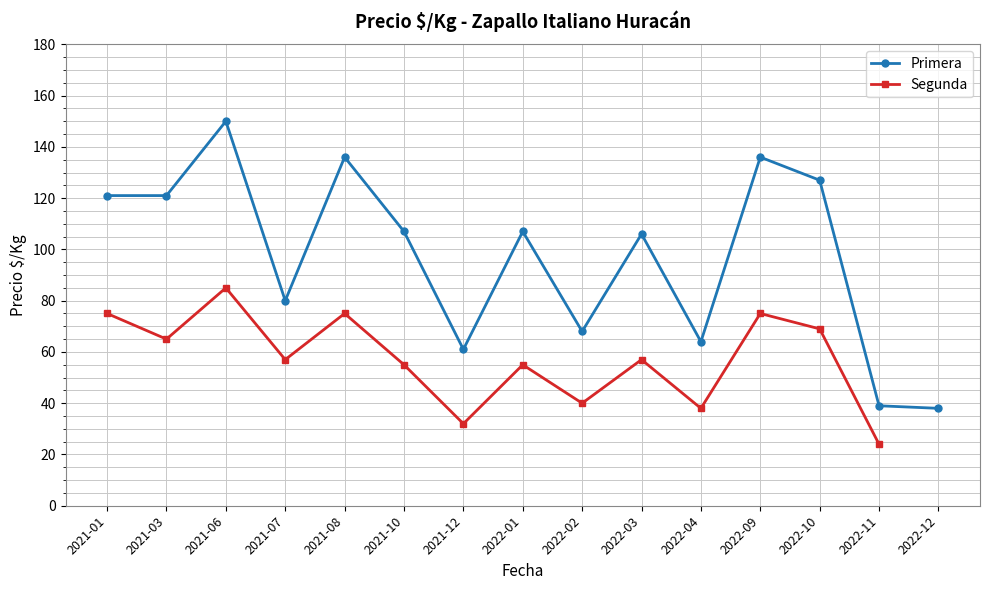

Is it true that Primera equals 27.3 at 2022-11?

False